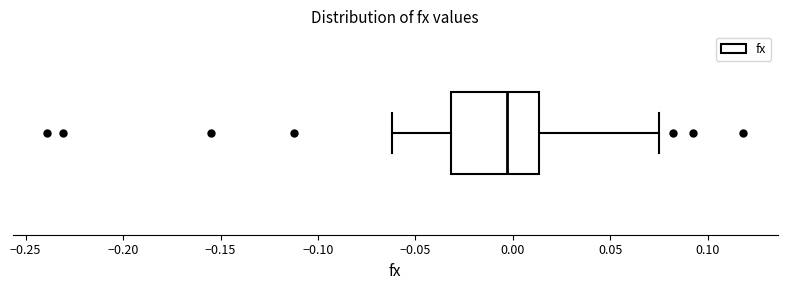

Read this box plot against the x-axis: the position of the median line, the range covered by the box, and the ends of both whiskers. The values are not printed on the chart, so give them approximately, as read against the axis.

median -0.005, box -0.030 to 0.015, whiskers -0.060 to 0.075